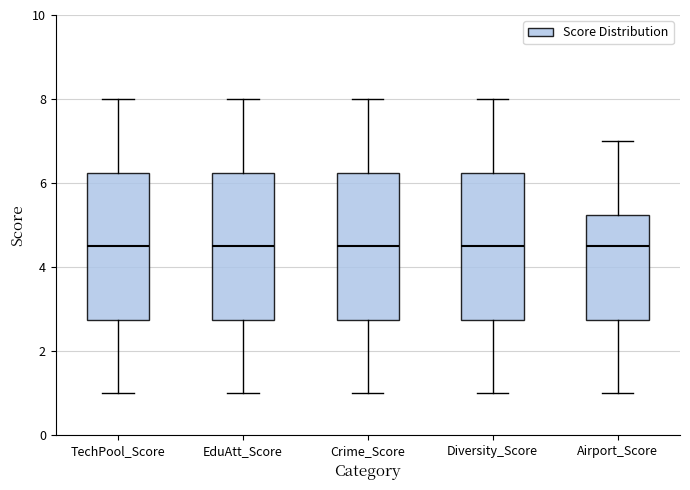

Where does the upper whisker of the box for Crime_Score end on the y-axis? The values are not printed on the chart, so give them approximately, as read against the axis.

8.0